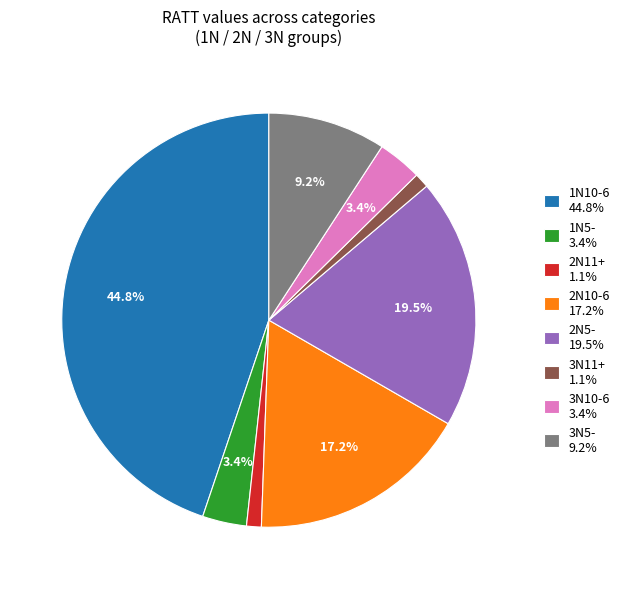

What is the total percentage of 2N5- 19.5% and 2N10-6 17.2%?

36.8%